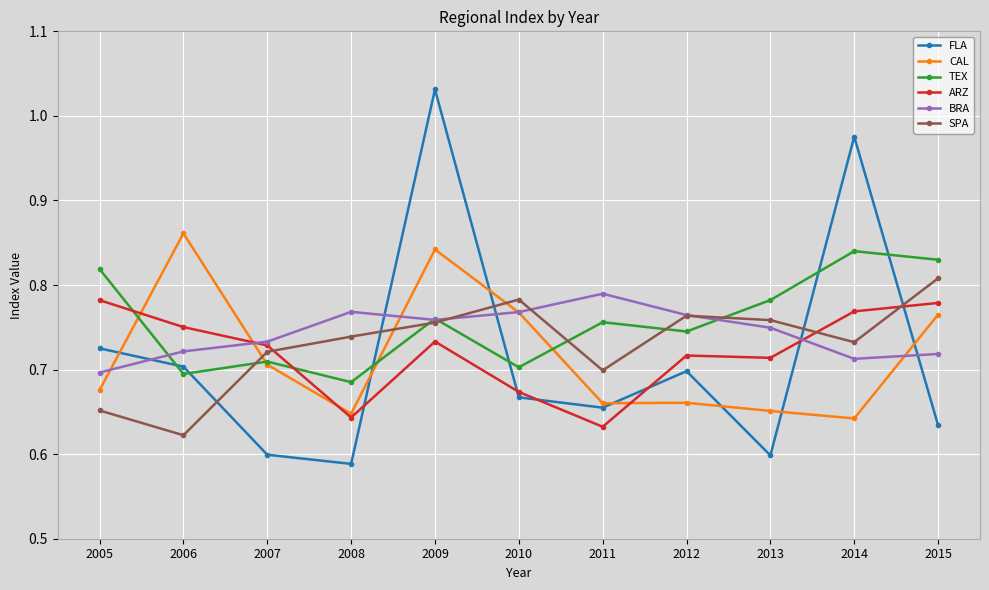

True or false: SPA has a value of 1.4 at 2015.

False